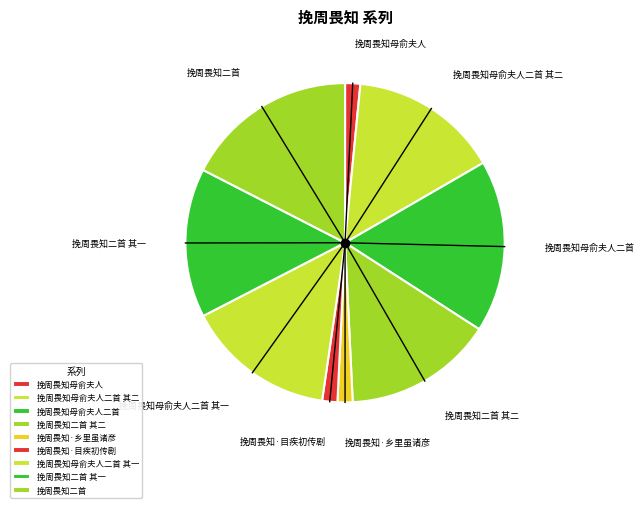

Is it true that 挽周畏知二首 is 17% of the pie?

True